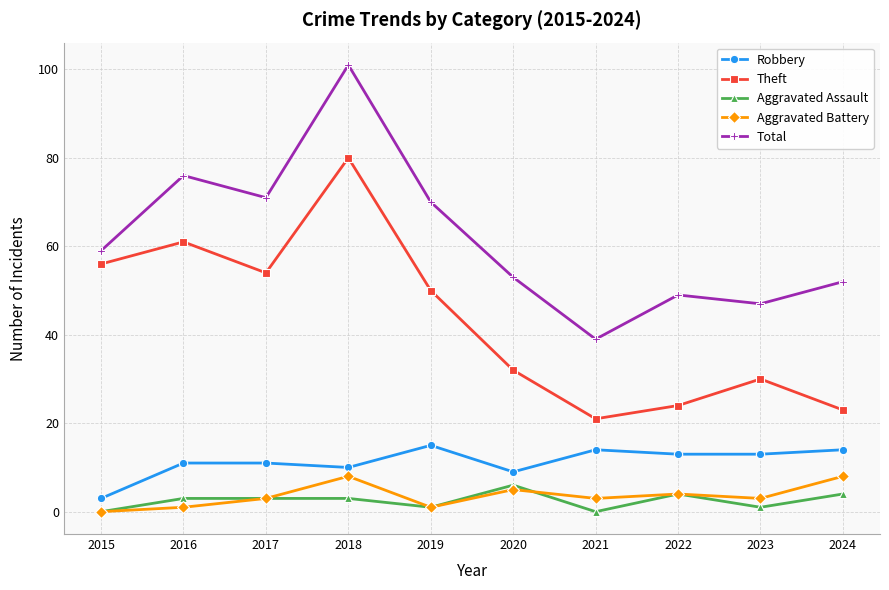

At which label is Aggravated Battery closest to 4?

2022